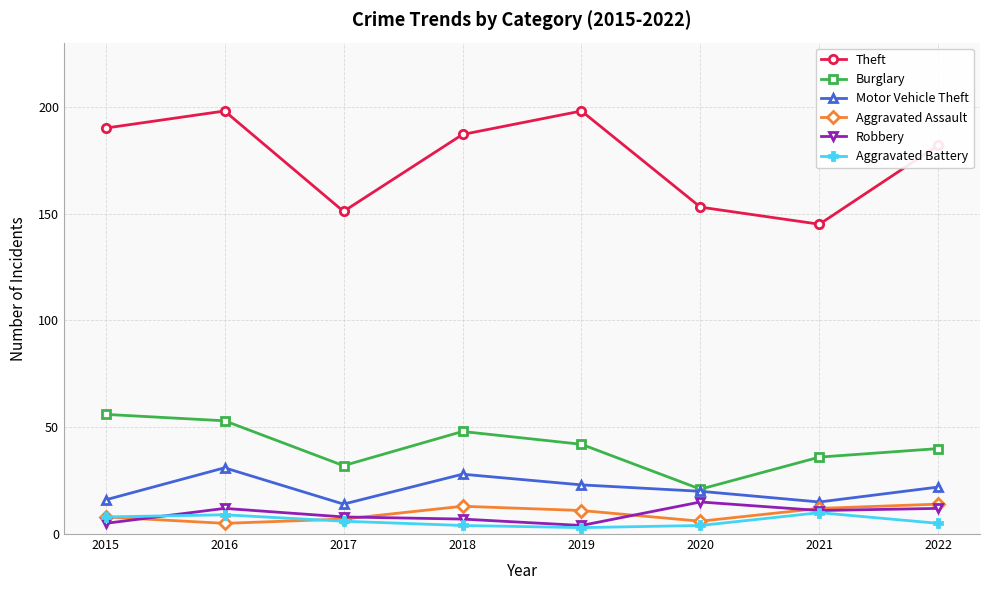

What is the lowest value of the Aggravated Assault series?

5